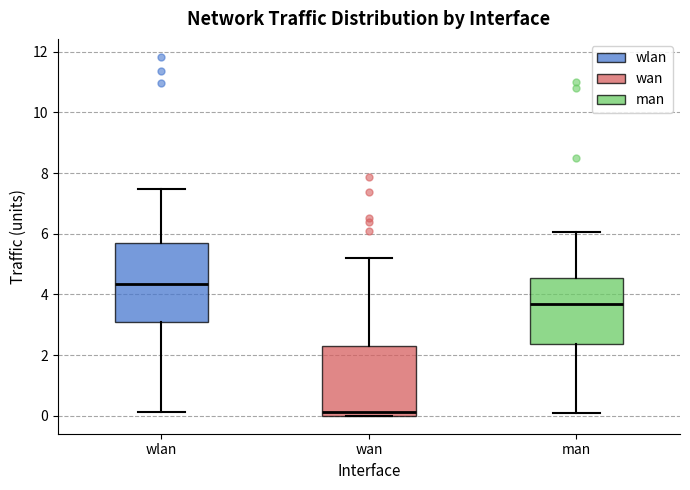

Which box is the tallest, from its lower edge to its upper edge?

wlan